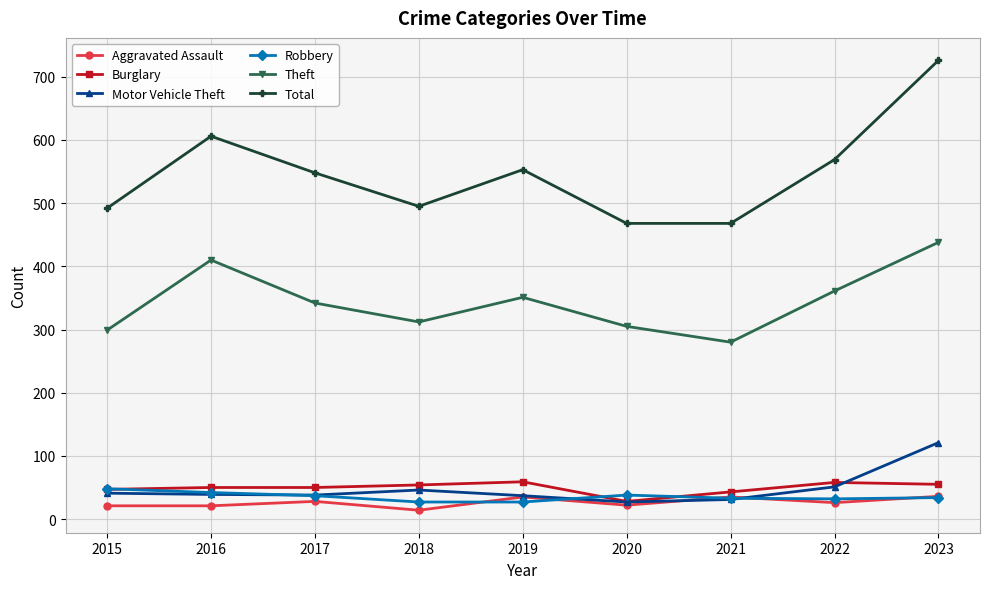

Count the number of data series in this chart.

6